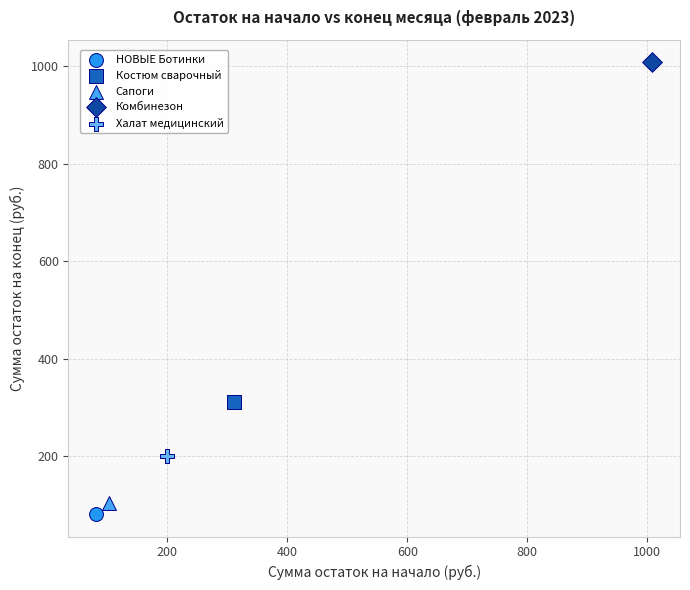

What are all the series names shown in the legend?

НОВЫЕ Ботинки, Костюм сварочный, Сапоги, Комбинезон, Халат медицинский